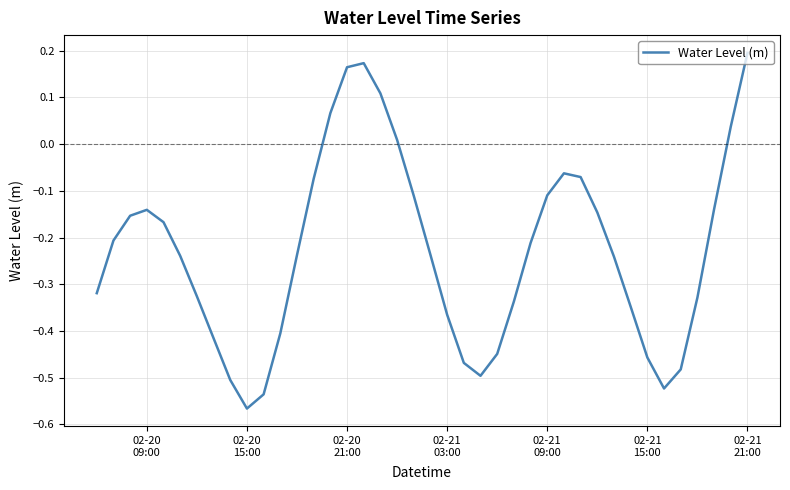

What is the difference between the maximum and minimum values?

0.8